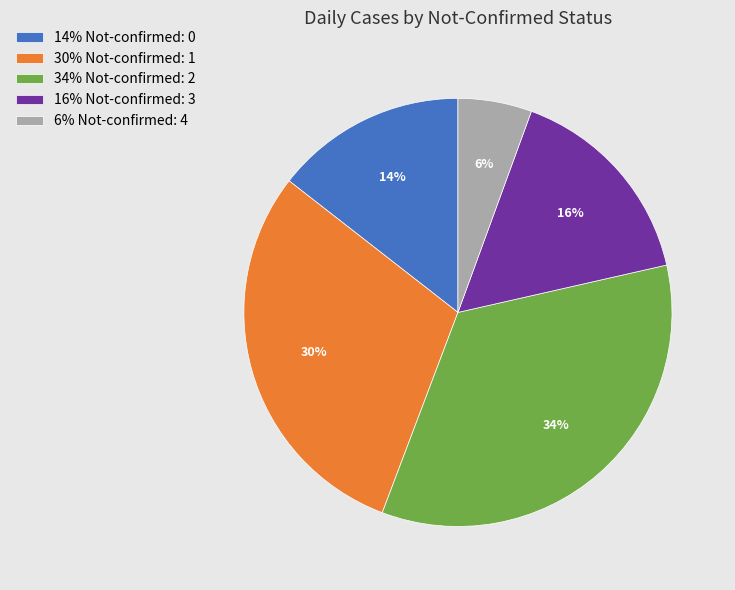

To the nearest percent, what is the average slice percentage?

20%